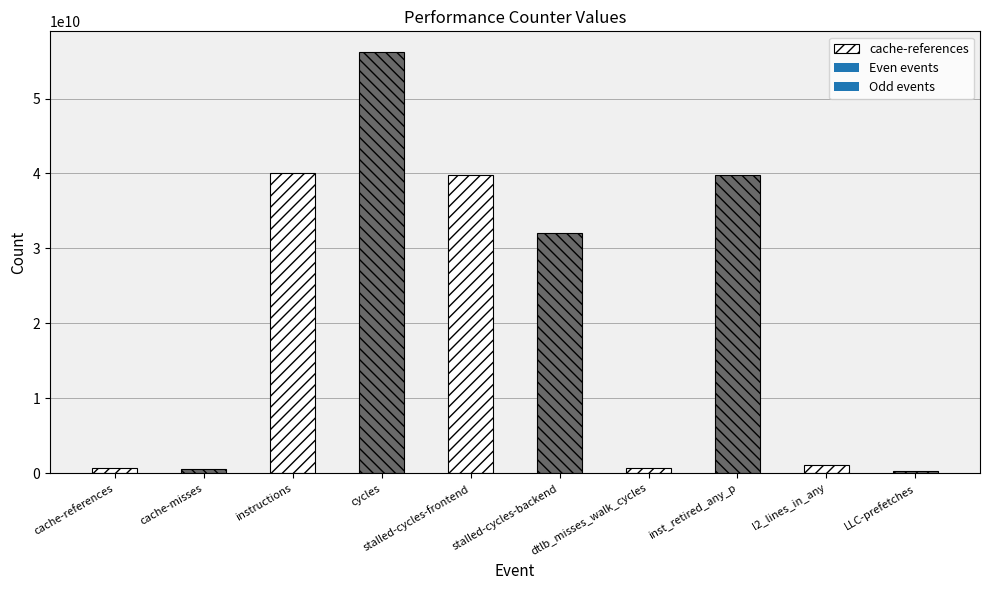

Is it true that the value at LLC-prefetches is 364979371?

True